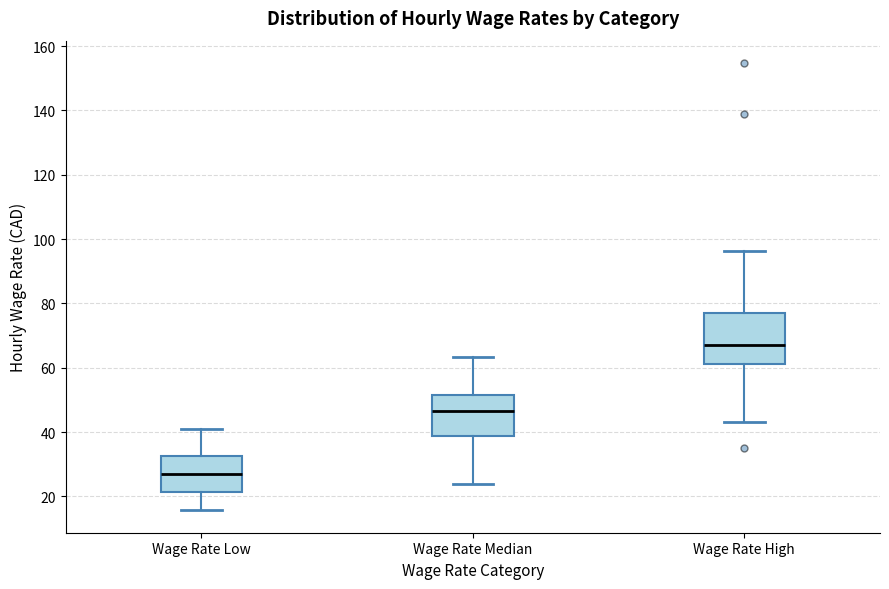

Reading left to right, read every box against the y-axis: the position of its median line, the range the box covers, and the ends of its whiskers. The values are not printed on the chart, so give them approximately, as read against the axis.

Wage Rate Low: median 26, box 22 to 32, whiskers 16 to 40
Wage Rate Median: median 46, box 38 to 52, whiskers 24 to 64
Wage Rate High: median 66, box 62 to 78, whiskers 44 to 96